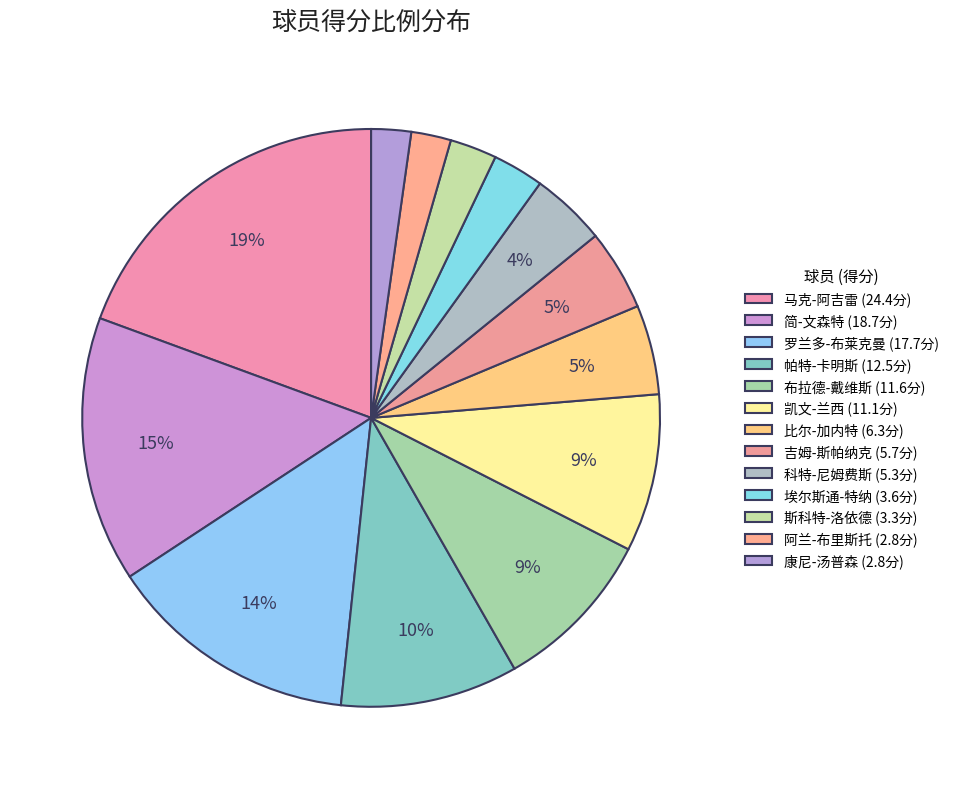

Count the number of slices in the pie.

13